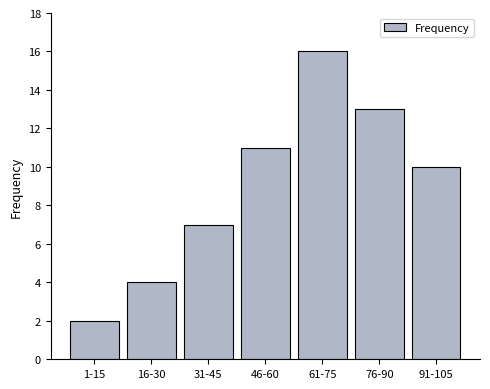

Reading right to left, what are all the values shown in this chart?

10	13	16	11	7	4	2